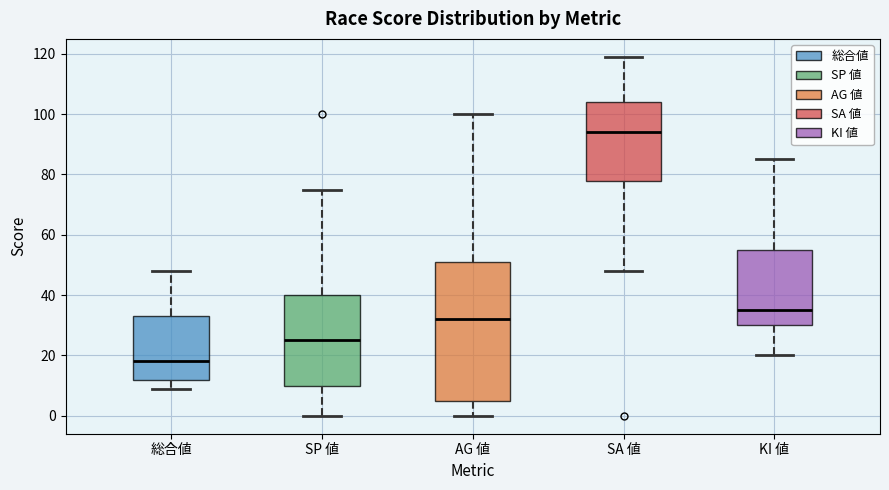

Reading left to right, transcribe this box plot: for each box, give where its median line is, the range the box spans, and where its two whiskers end, as read against the y-axis. The values are not printed on the chart, so give them approximately, as read against the axis.

総合値: median 18, box 12 to 34, whiskers 10 to 48
SP 値: median 26, box 10 to 40, whiskers 0 to 76
AG 値: median 32, box 6 to 52, whiskers 0 to 100
SA 値: median 94, box 78 to 104, whiskers 48 to 120
KI 値: median 36, box 30 to 56, whiskers 20 to 86